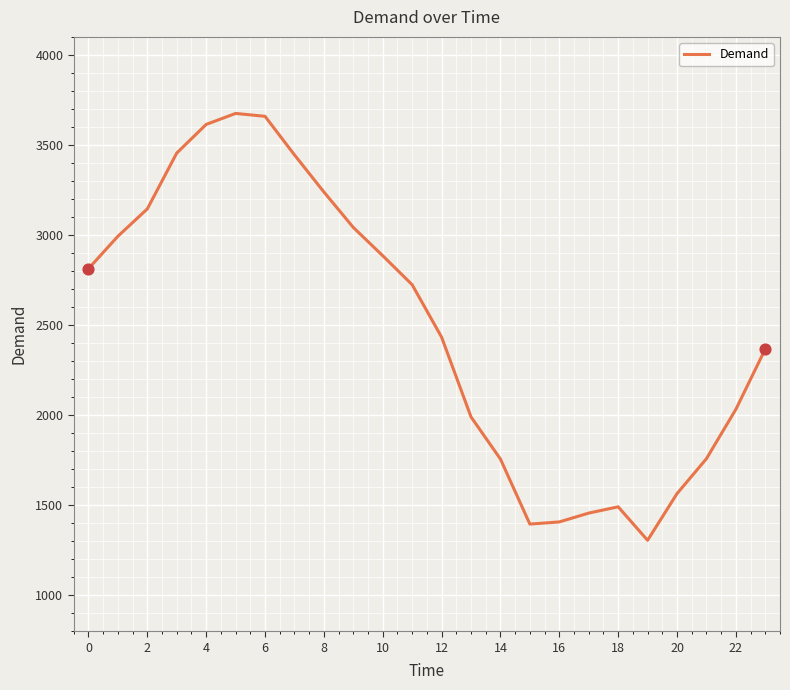

What is the maximum value shown in the chart?

3675